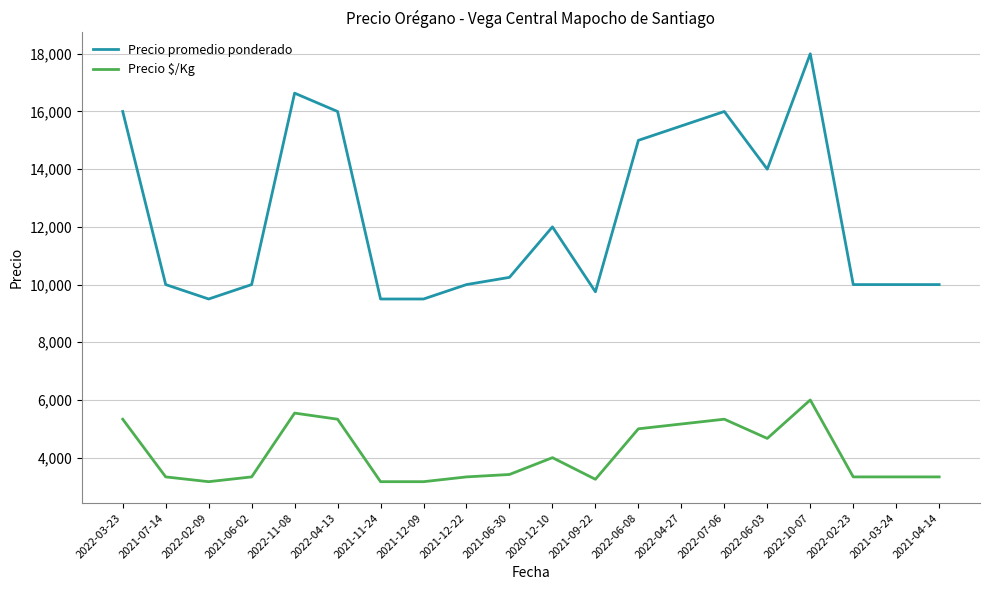

What is the difference between the highest and lowest values at 2021-03-24?

6667